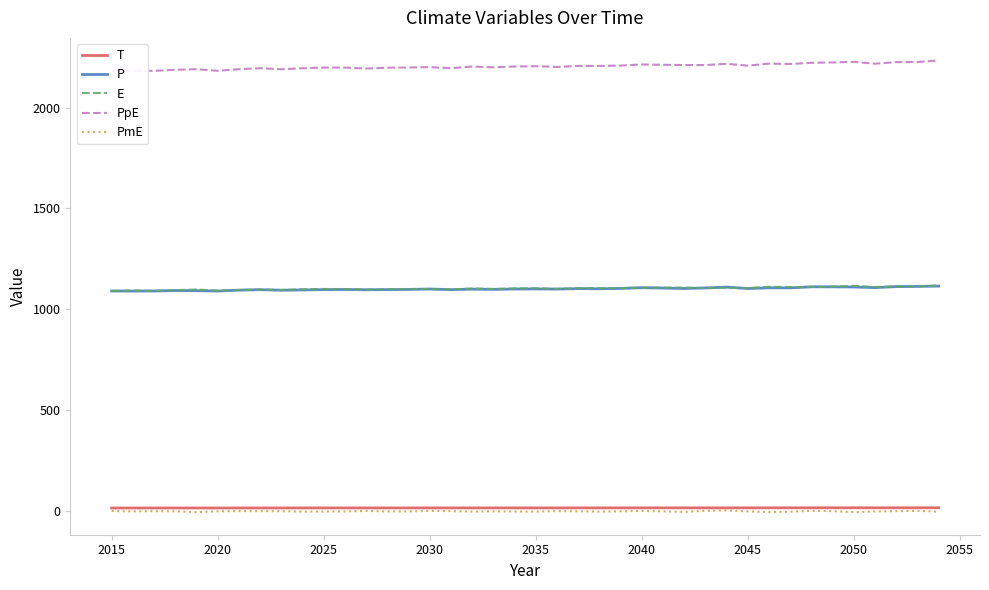

What is the maximum value for E?

1118.6